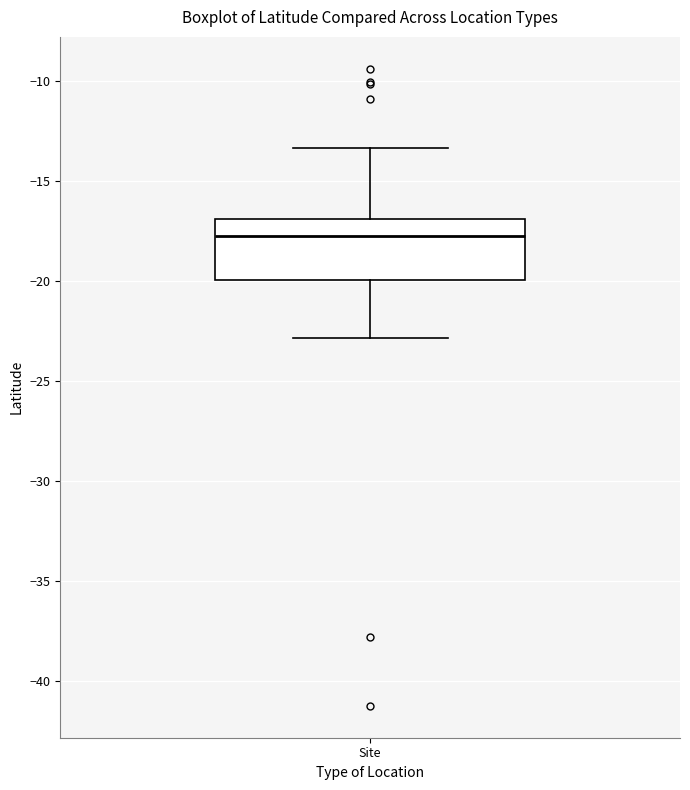

Where is the lower edge of the box for Site on the y-axis? The values are not printed on the chart, so give them approximately, as read against the axis.

-20.0